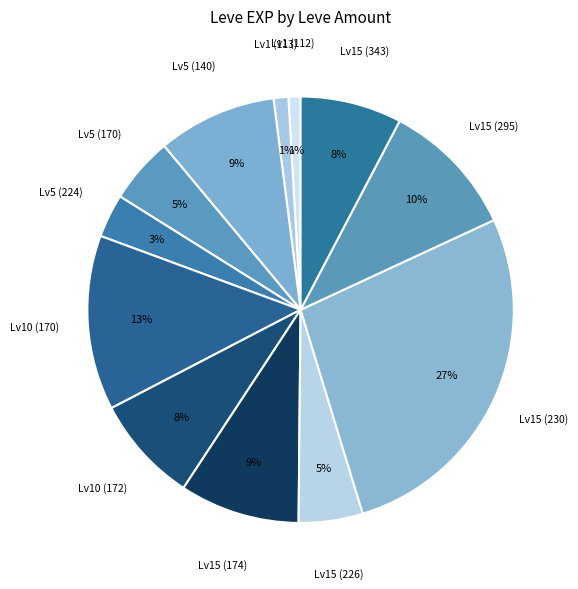

How many slices are in this pie chart?

12